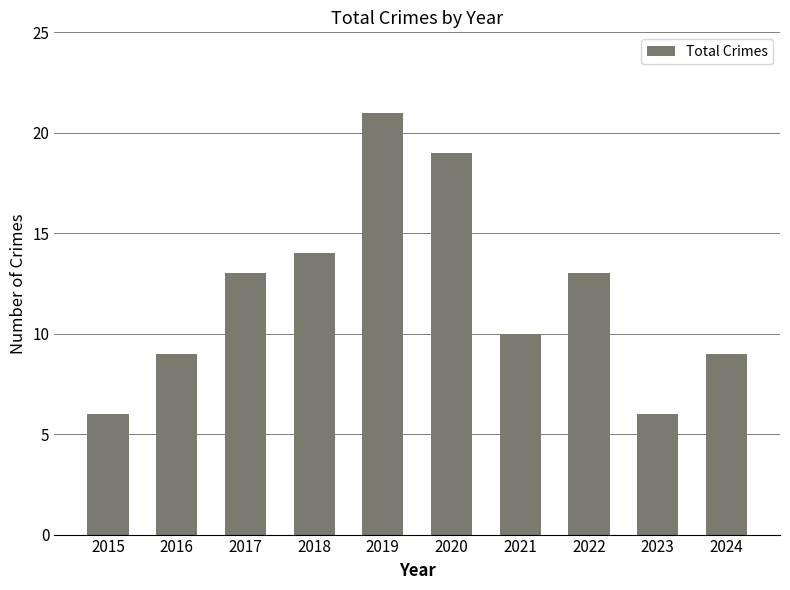

Is it true that the value at 2019 is 21?

True